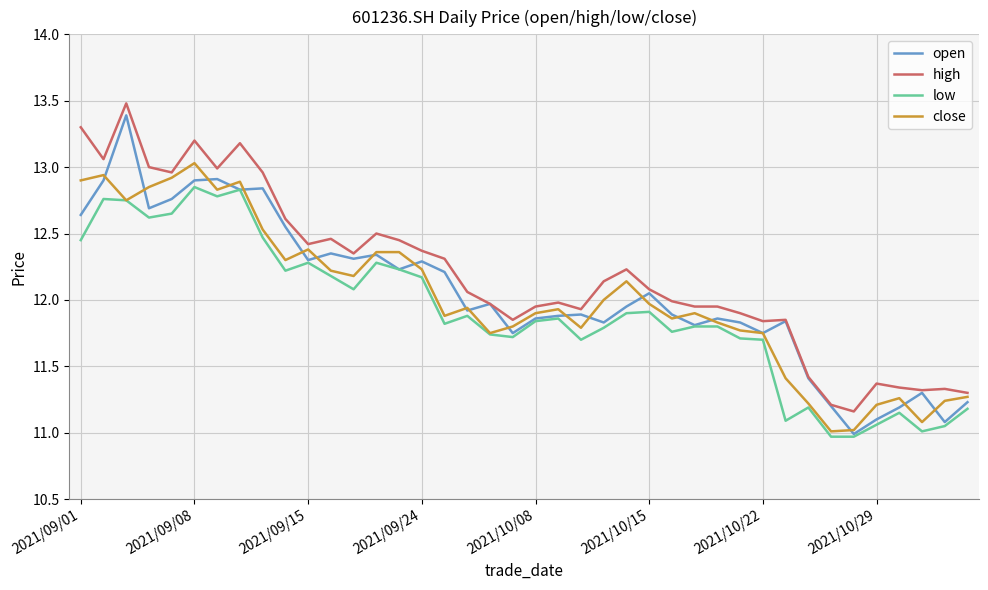

What is the highest value of the high series?

13.5